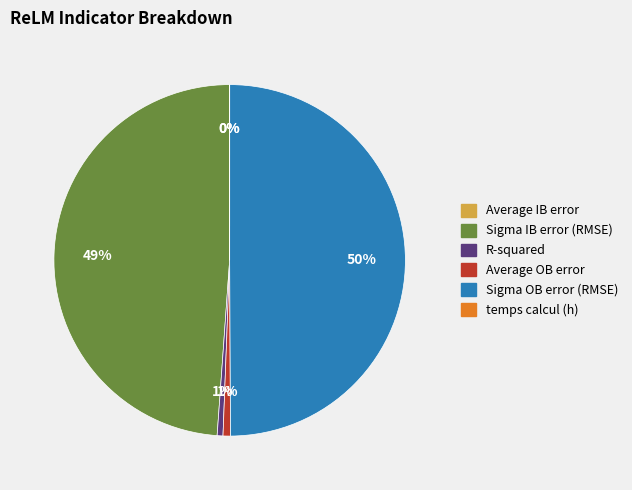

What percentage is the Average OB error slice, to the nearest percent?

1%